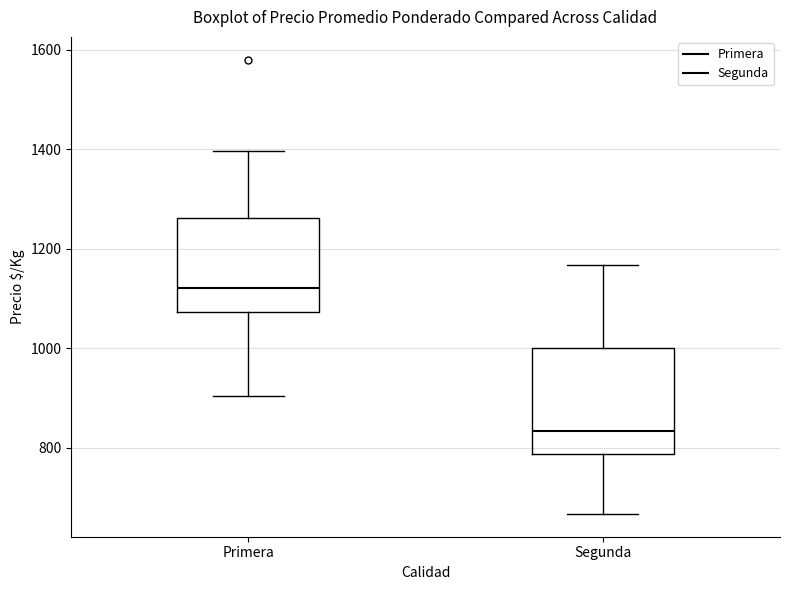

Which box's median line is the highest?

Primera